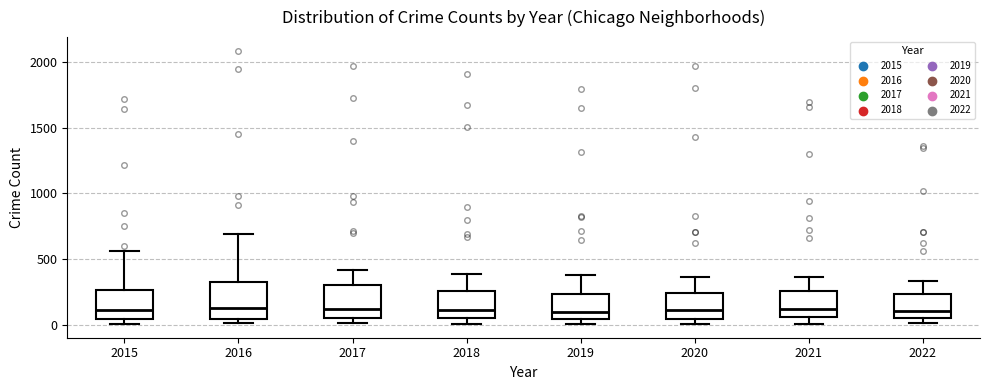

Reading left to right, transcribe this box plot: for each box, give where its median line is, the range the box spans, and where its two whiskers end, as read against the y-axis. The values are not printed on the chart, so give them approximately, as read against the axis.

2015: median 100, box 50 to 250, whiskers 0 to 550
2016: median 150, box 50 to 300, whiskers 0 to 700
2017: median 100, box 50 to 300, whiskers 0 to 400
2018: median 100, box 50 to 250, whiskers 0 to 400
2019: median 100, box 50 to 250, whiskers 0 to 400
2020: median 100, box 50 to 250, whiskers 0 to 350
2021: median 100, box 50 to 250, whiskers 0 to 350
2022: median 100, box 50 to 250, whiskers 0 to 350